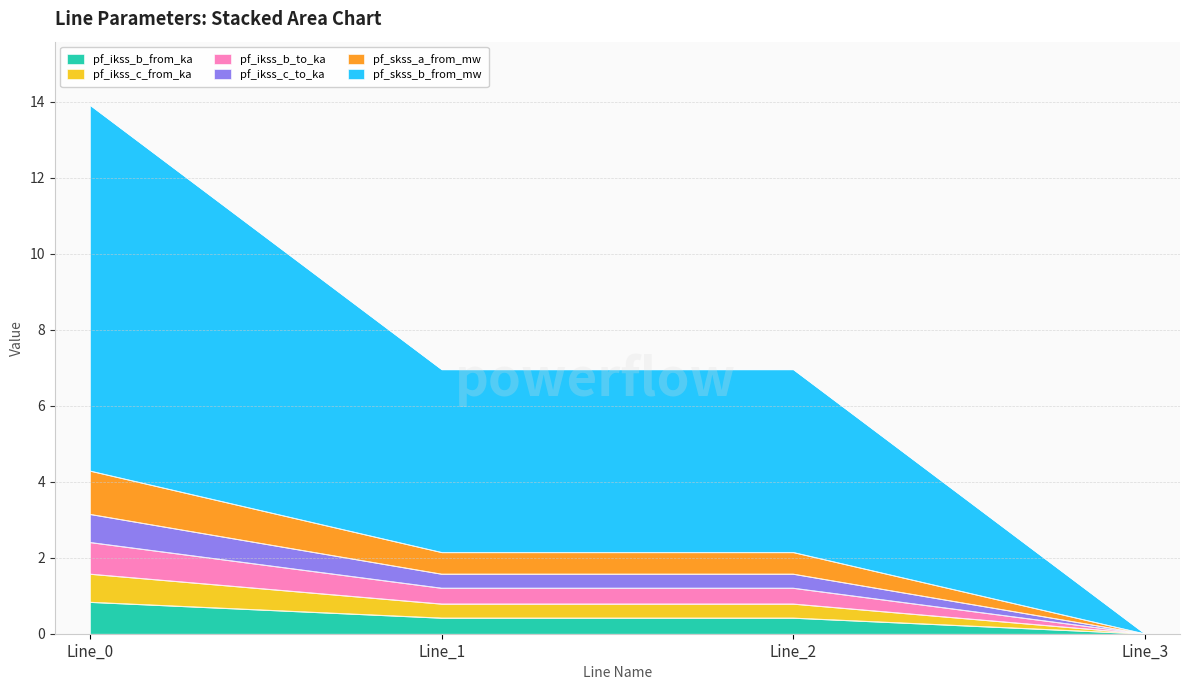

True or false: pf_ikss_c_to_ka and pf_ikss_c_from_ka cross at least once.

False